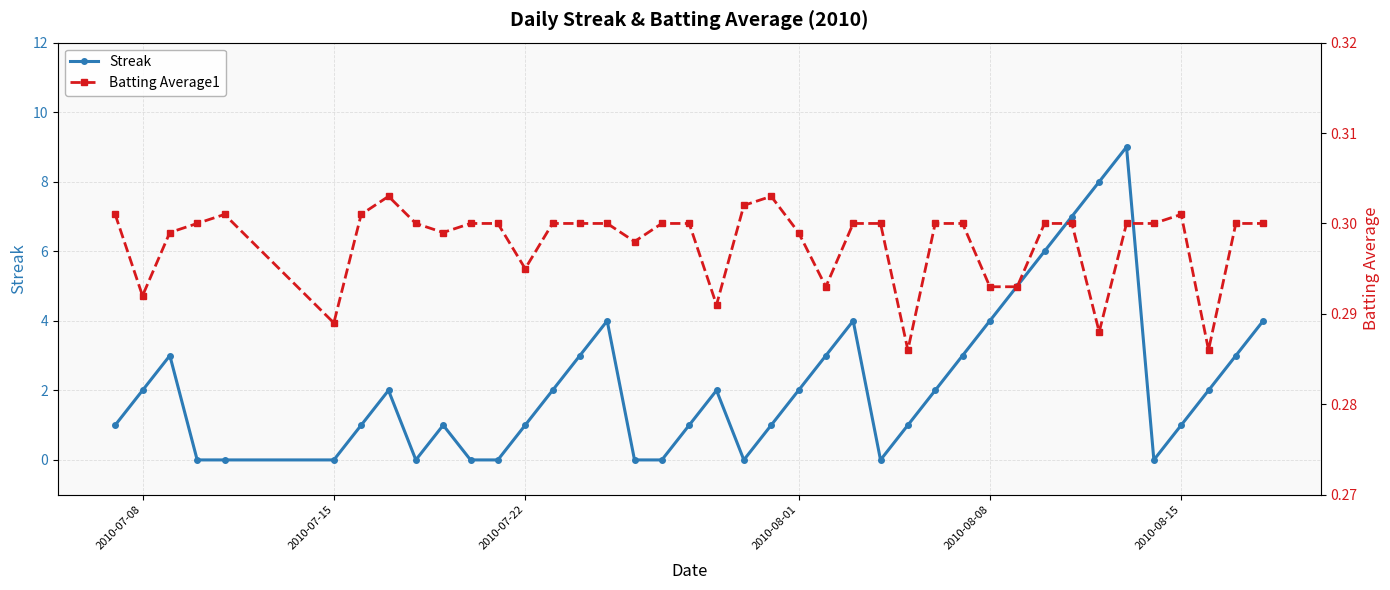

True or false: Streak has a value of 1 at 2010-07-08.

False